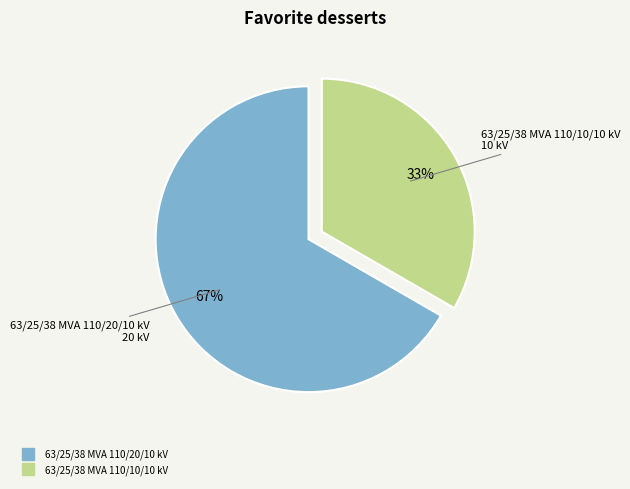

Do 63/25/38 MVA 110/10/10 kV and 63/25/38 MVA 110/20/10 kV together represent more than half of the pie?

Yes